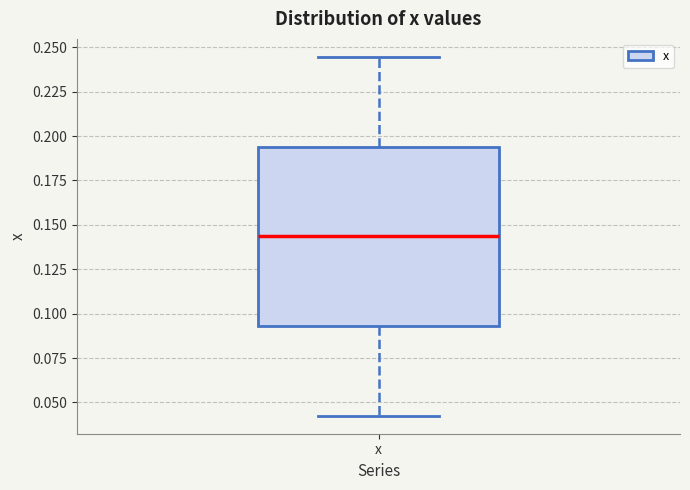

Read this box plot against the y-axis: the position of the median line, the range covered by the box, and the ends of both whiskers. The values are not printed on the chart, so give them approximately, as read against the axis.

median 0.145, box 0.095 to 0.195, whiskers 0.040 to 0.245